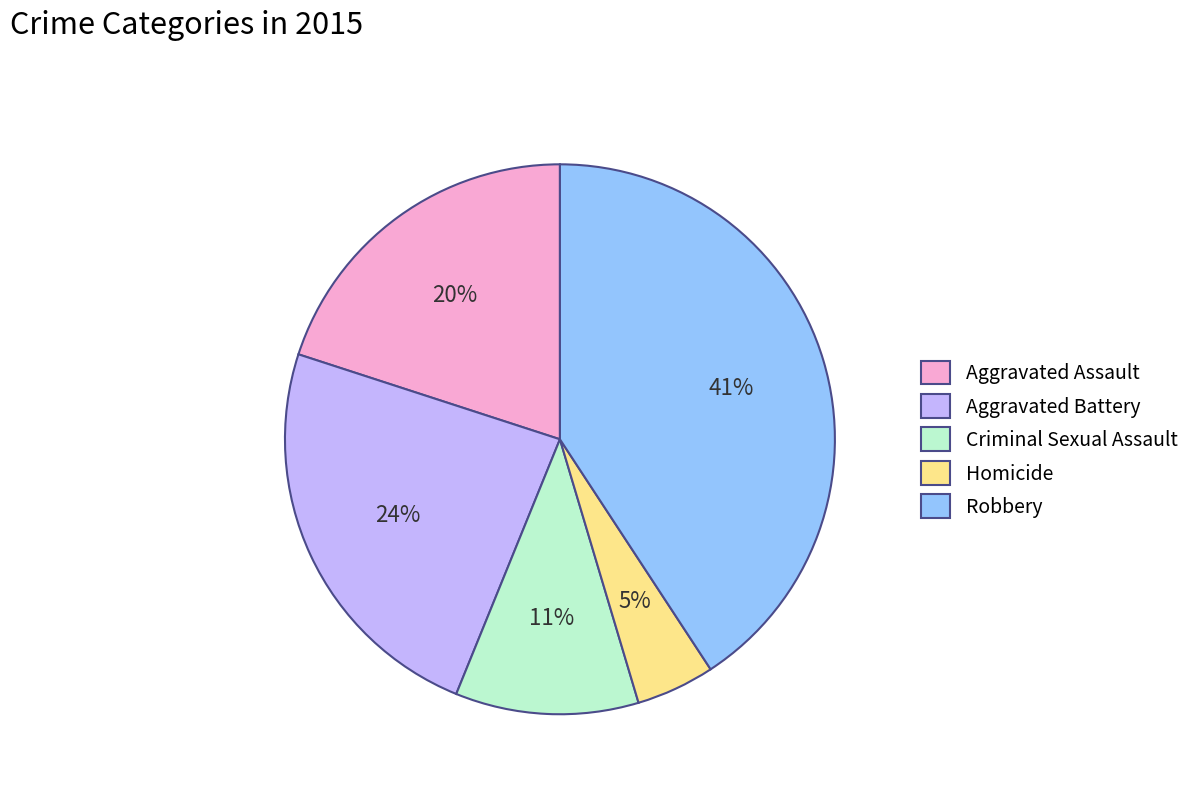

Is the sum of Criminal Sexual Assault and Aggravated Battery greater than half?

No